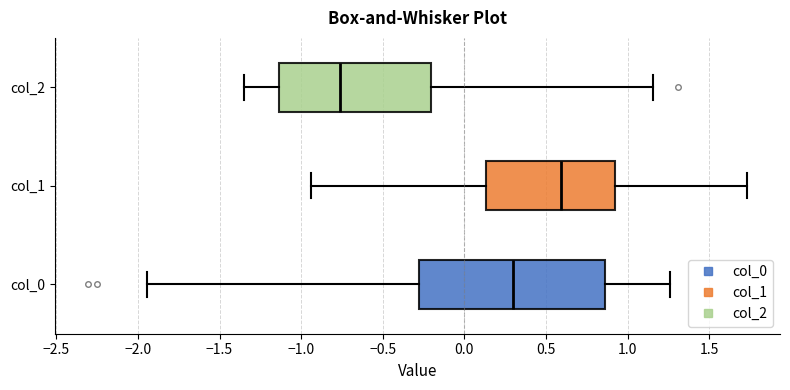

Which box is the widest, from its left edge to its right edge?

col_0